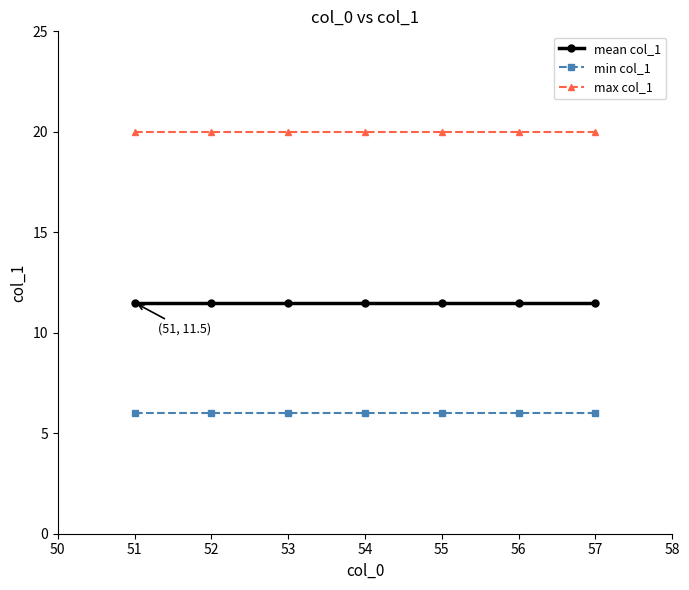

What is the sum of all min col_1 values?

42.0